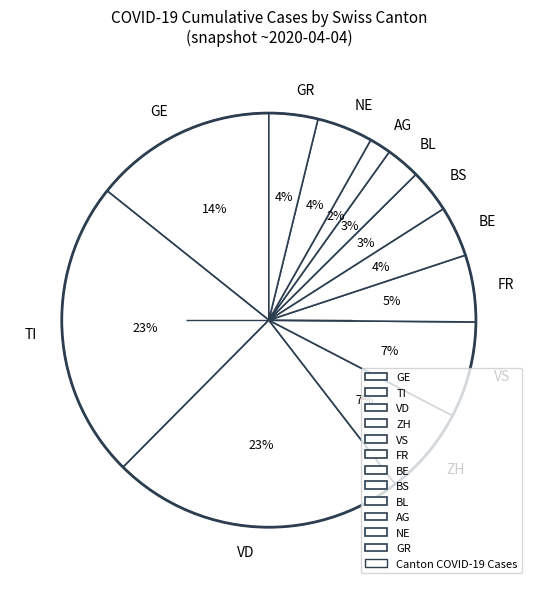

To the nearest percent, what is the average slice percentage?

8%